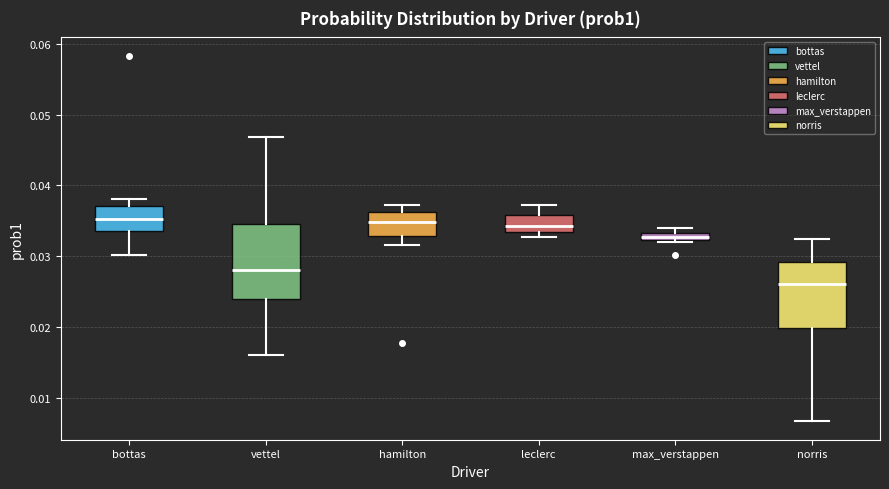

Where is the upper edge of the box for leclerc on the y-axis? The values are not printed on the chart, so give them approximately, as read against the axis.

0.036